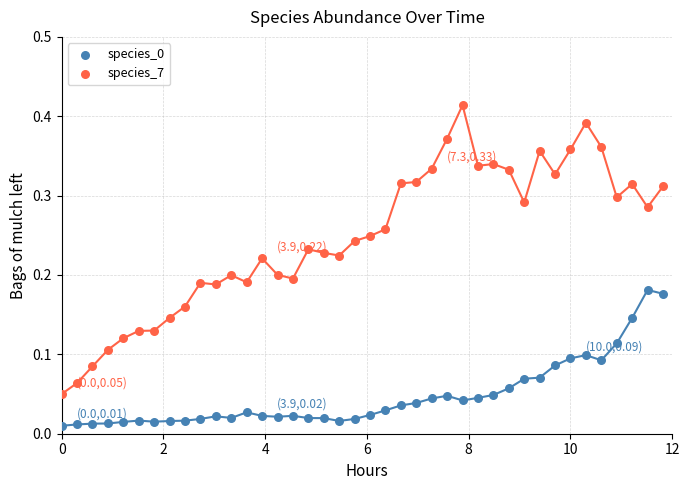

What is the X range (max minus min) for the scatter plot?

11.8